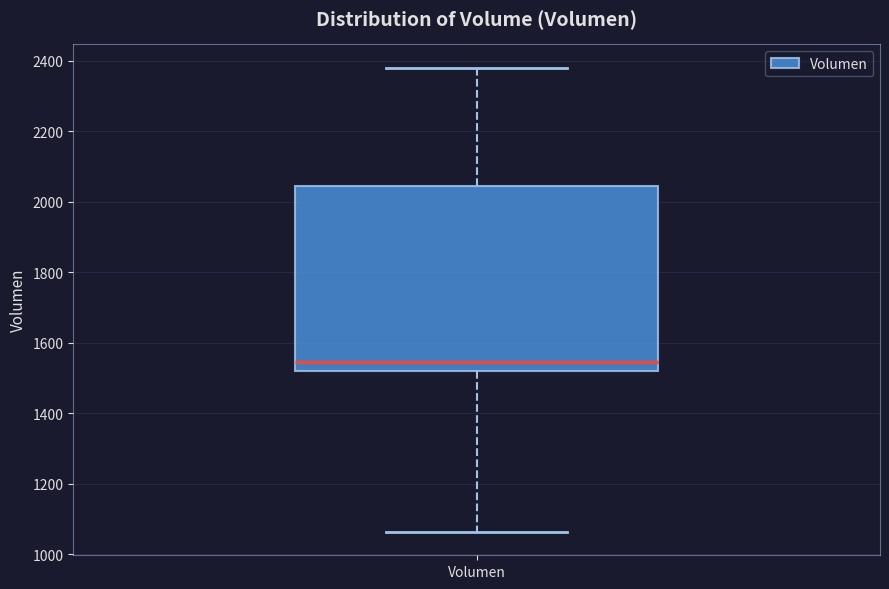

Read this box plot against the y-axis: the position of the median line, the range covered by the box, and the ends of both whiskers. The values are not printed on the chart, so give them approximately, as read against the axis.

median 1540, box 1520 to 2040, whiskers 1060 to 2380